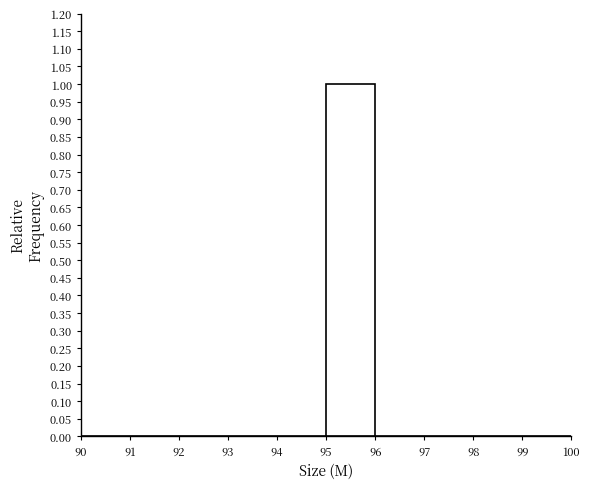

Which range on the x-axis has the tallest bar?

95 to 96